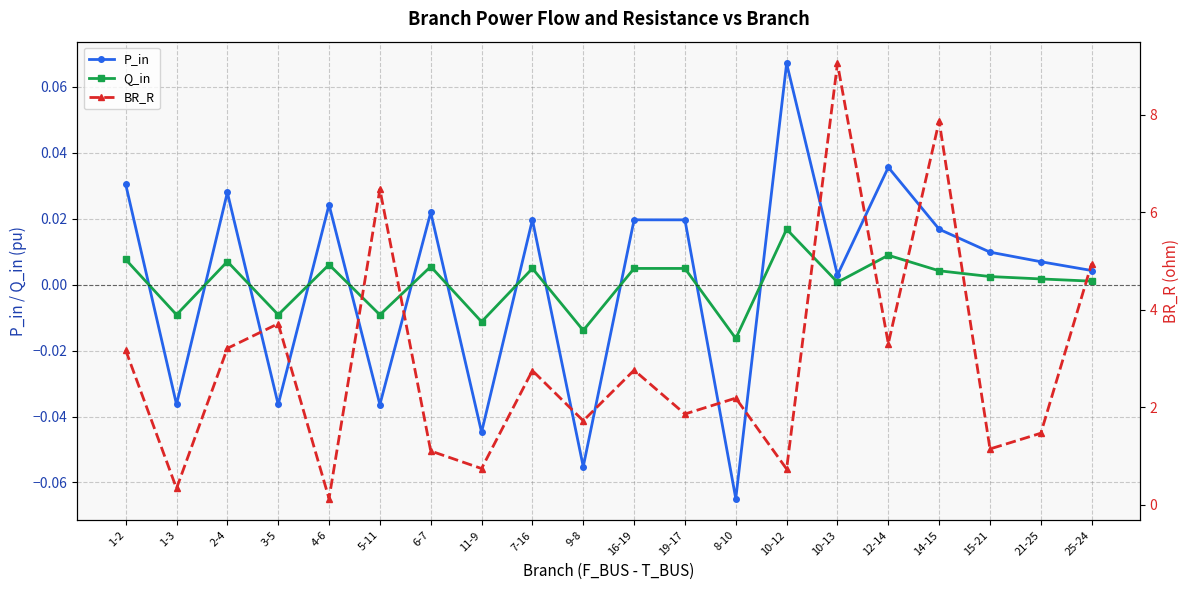

Is the value of Q_in at 10-13 greater than the value of P_in at 16-19?

No